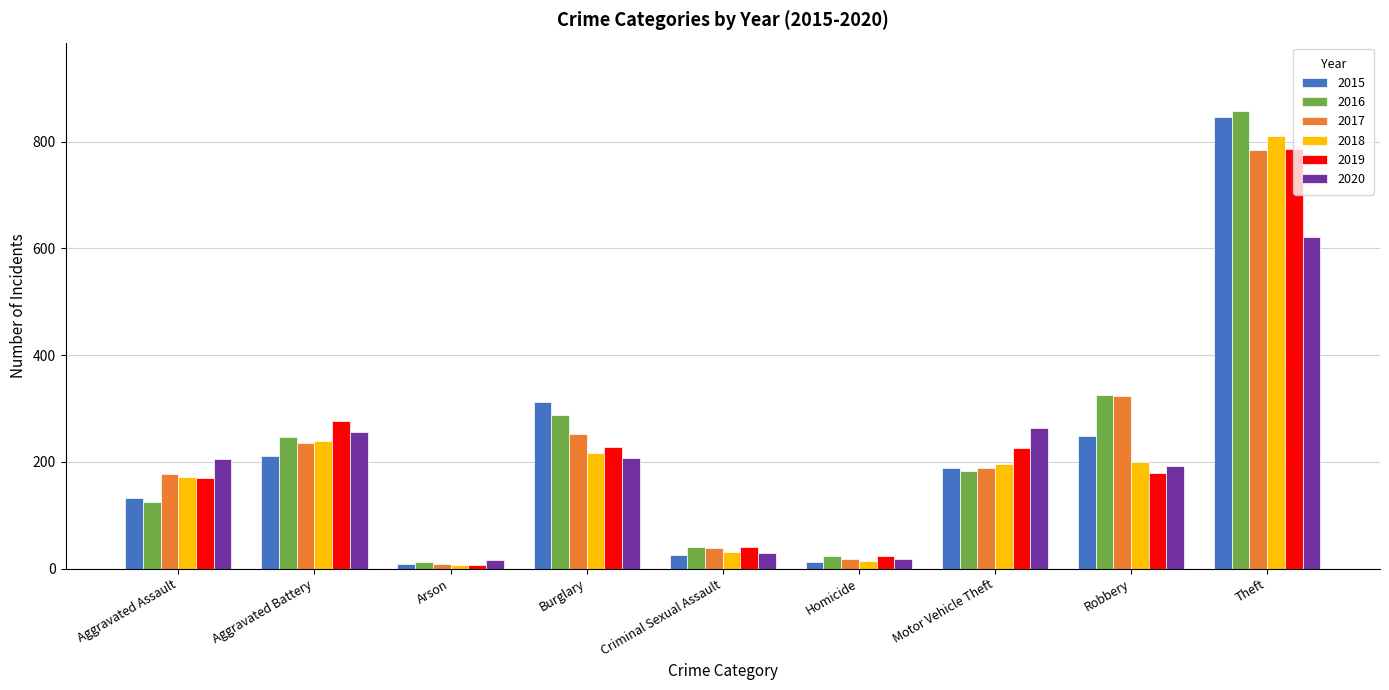

What is the difference between the highest and lowest values at Theft?

235